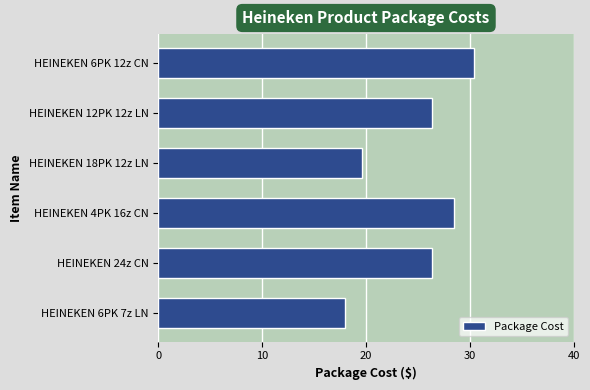

True or false: the data shows 26.4 at HEINEKEN 12PK 12z LN.

True